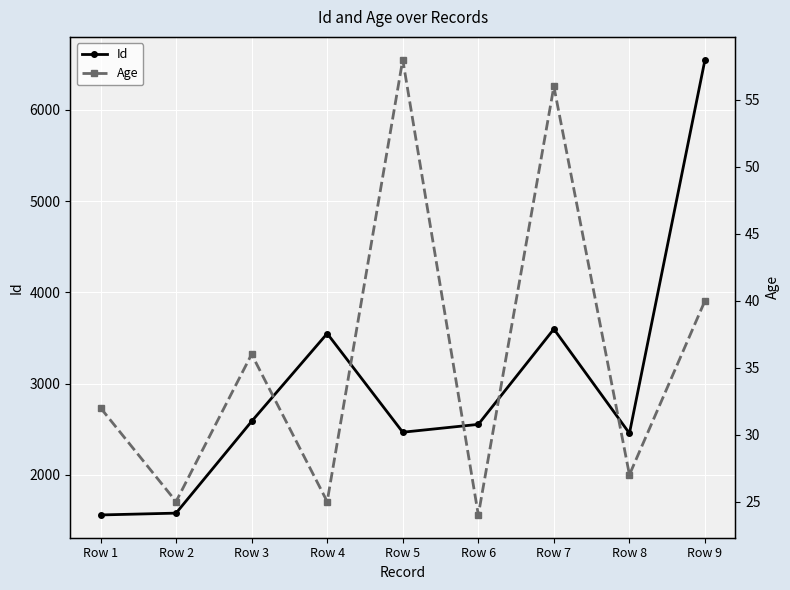

Rank the categories by Id value from lowest to highest.

Row 1, Row 2, Row 8, Row 5, Row 6, Row 3, Row 4, Row 7, Row 9